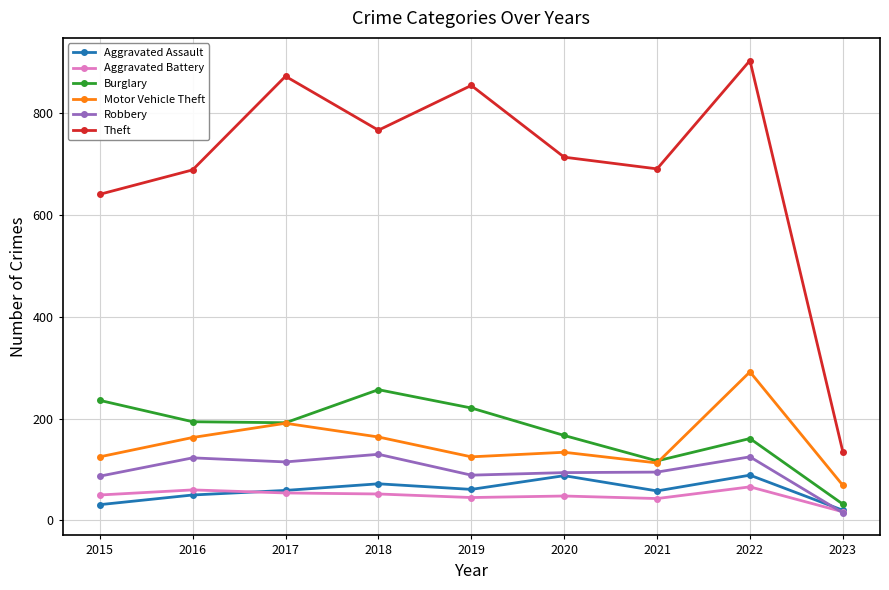

In Burglary, how many points are lower than both neighbors (excluding endpoints)?

2